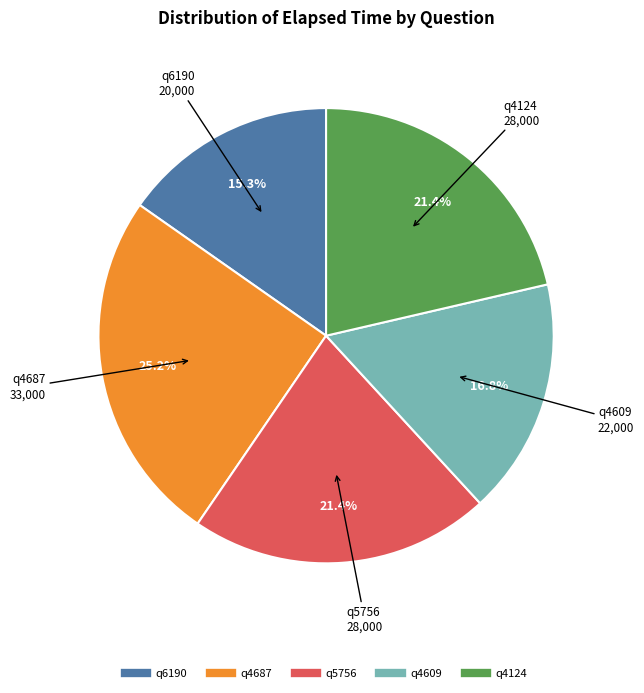

Which has a higher value, q4687 or q4609?

q4687